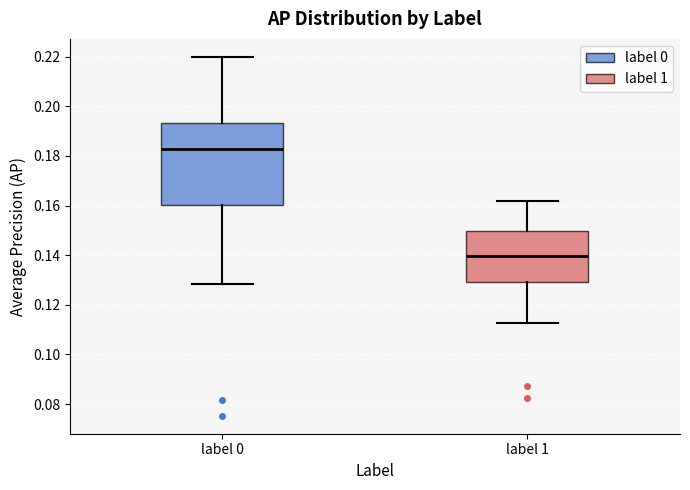

Reading left to right, read every box against the y-axis: the position of its median line, the range the box covers, and the ends of its whiskers. The values are not printed on the chart, so give them approximately, as read against the axis.

label 0: median 0.182, box 0.160 to 0.194, whiskers 0.128 to 0.220
label 1: median 0.140, box 0.130 to 0.150, whiskers 0.112 to 0.162